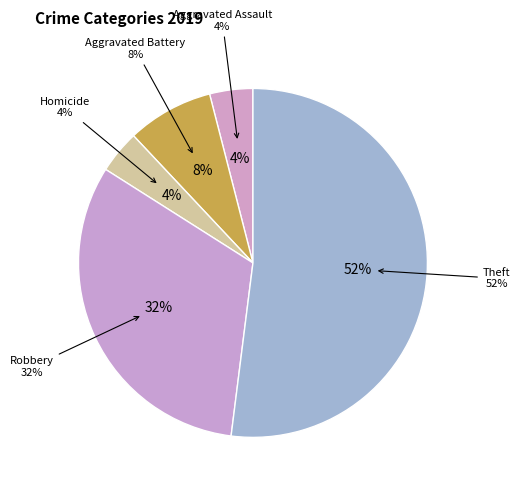

The Arson slice represents 8% of the pie. True or false?

False